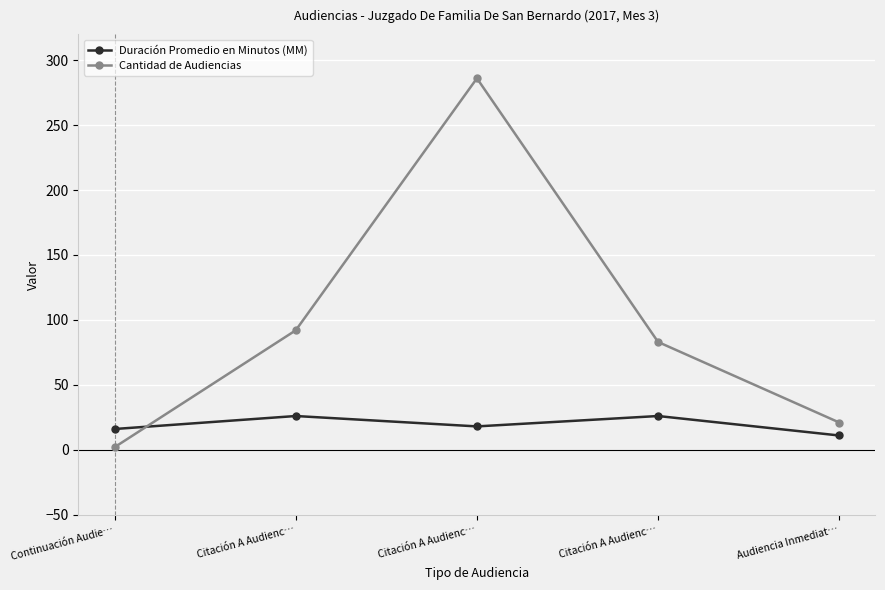

The value of Cantidad de Audiencias at Citación A Audienc… is 286. True or false?

True